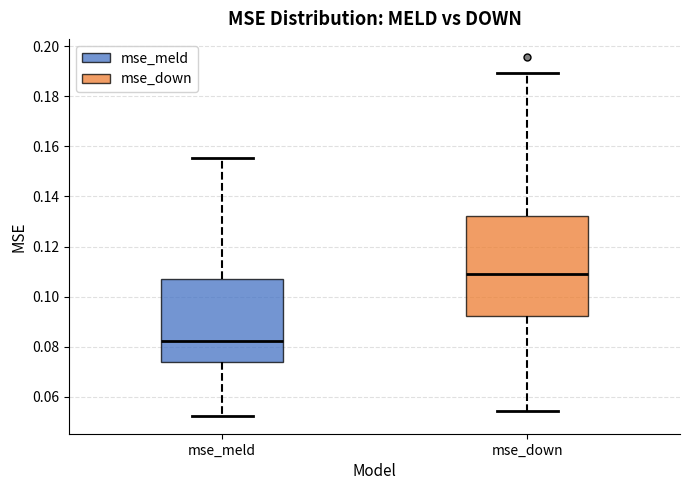

Comparing the boxes themselves (not the whiskers), which one is the tallest?

mse_down